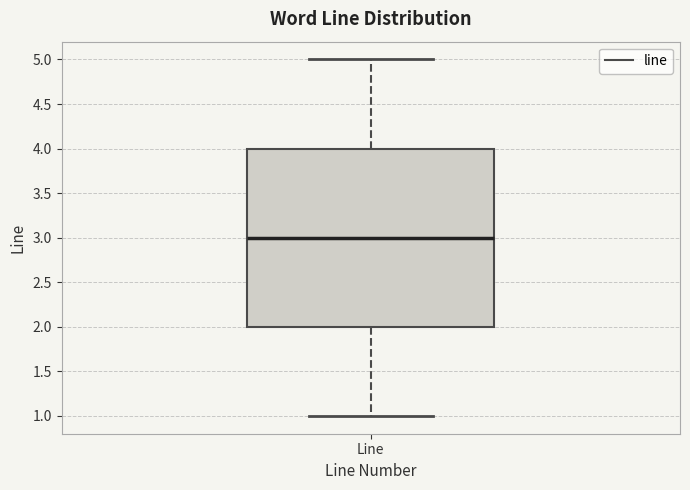

Where does the median line of the box for Line sit on the y-axis? The values are not printed on the chart, so give them approximately, as read against the axis.

3